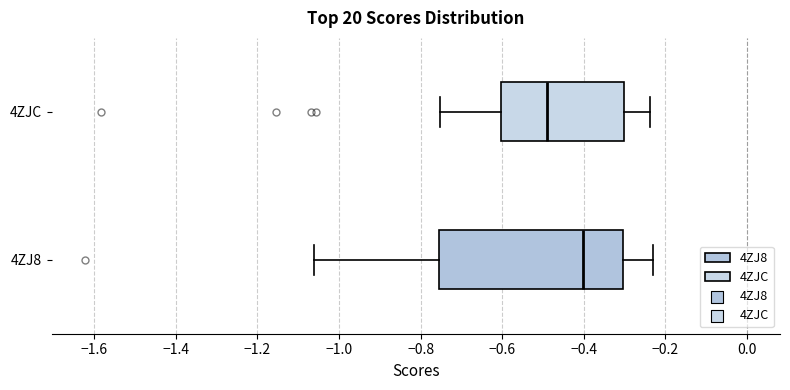

Reading bottom to top, read every box against the x-axis: the position of its median line, the range the box covers, and the ends of its whiskers. The values are not printed on the chart, so give them approximately, as read against the axis.

4ZJ8: median -0.40, box -0.76 to -0.30, whiskers -1.06 to -0.22
4ZJC: median -0.48, box -0.60 to -0.30, whiskers -0.76 to -0.24